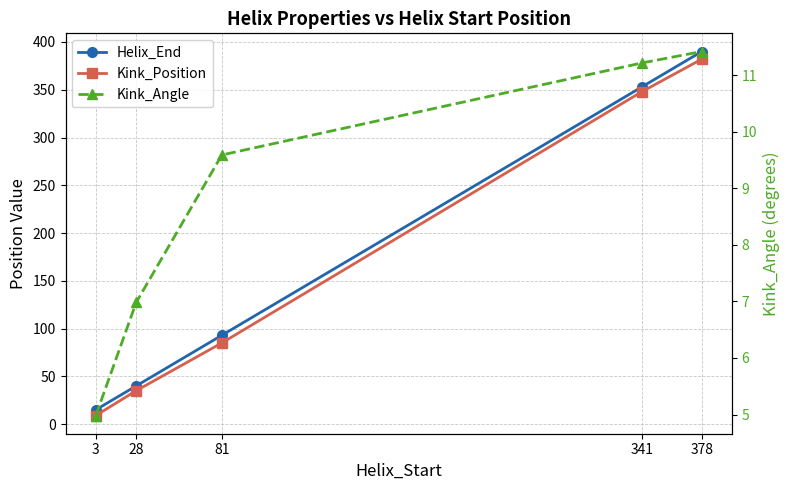

Which series has the largest total across all categories?

Helix_End